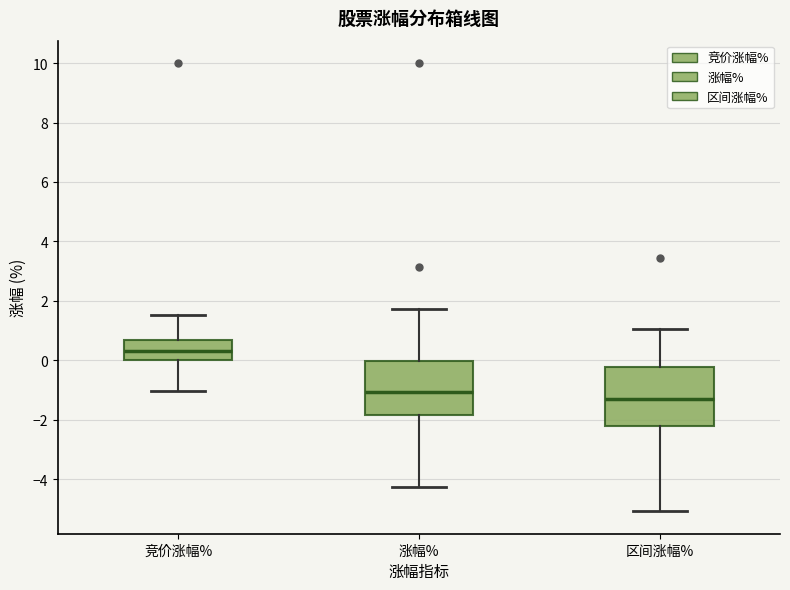

Reading left to right, read every box against the y-axis: the position of its median line, the range the box covers, and the ends of its whiskers. The values are not printed on the chart, so give them approximately, as read against the axis.

竞价涨幅%: median 0.4, box 0.0 to 0.6, whiskers -1.0 to 1.6
涨幅%: median -1.0, box -1.8 to 0.0, whiskers -4.2 to 1.8
区间涨幅%: median -1.4, box -2.2 to -0.2, whiskers -5.0 to 1.0